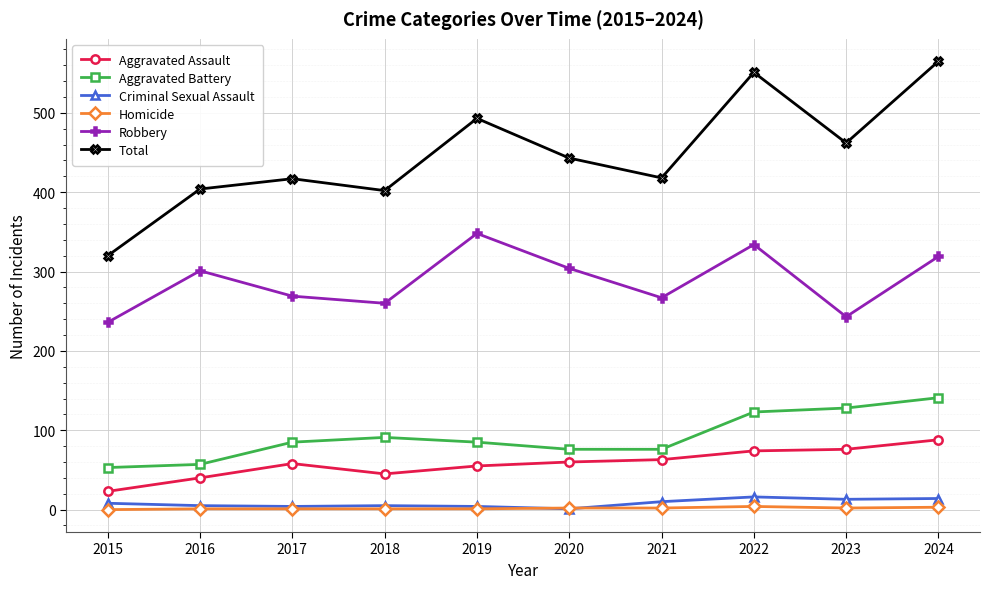

Which series has the largest range (max minus min)?

Total